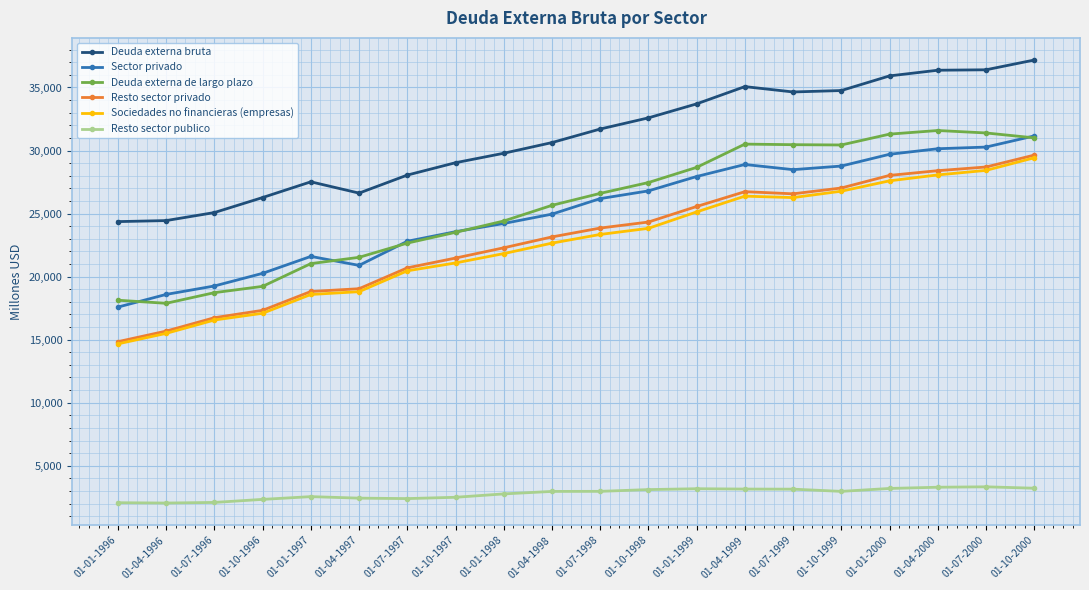

True or false: Resto sector privado and Deuda externa bruta intersect in this chart.

False